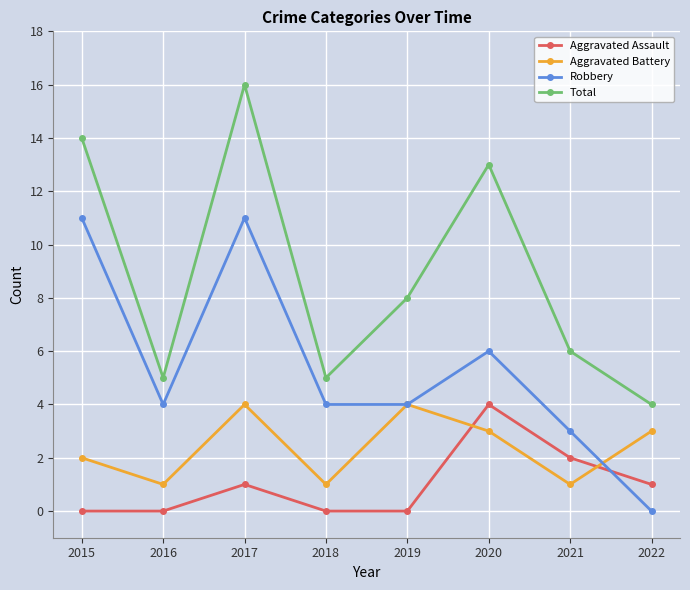

True or false: Robbery and Total cross at least once.

False